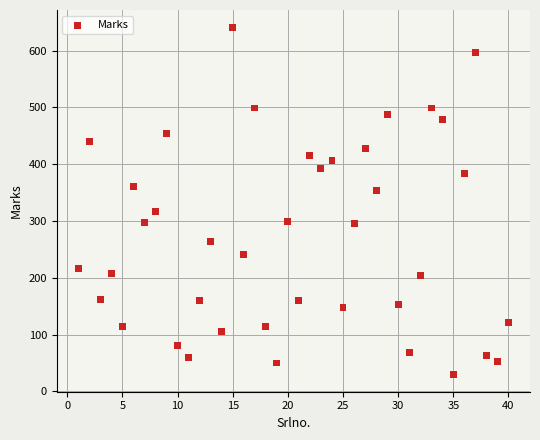

What is the range of Y values (max minus min)?

611